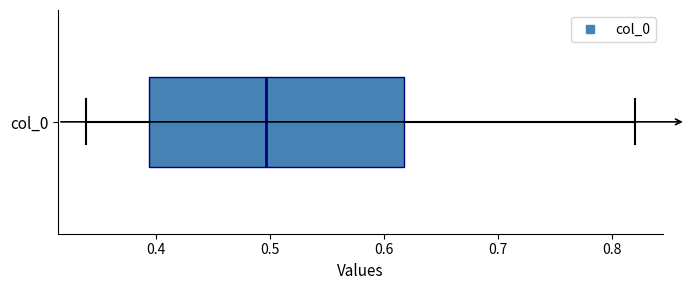

Read this box plot against the x-axis: the position of the median line, the range covered by the box, and the ends of both whiskers. The values are not printed on the chart, so give them approximately, as read against the axis.

median 0.50, box 0.39 to 0.62, whiskers 0.34 to 0.82